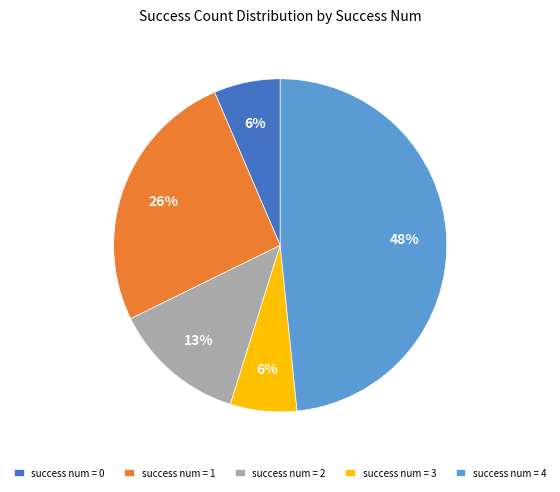

True or false: success num = 0 accounts for 16% of the total.

False